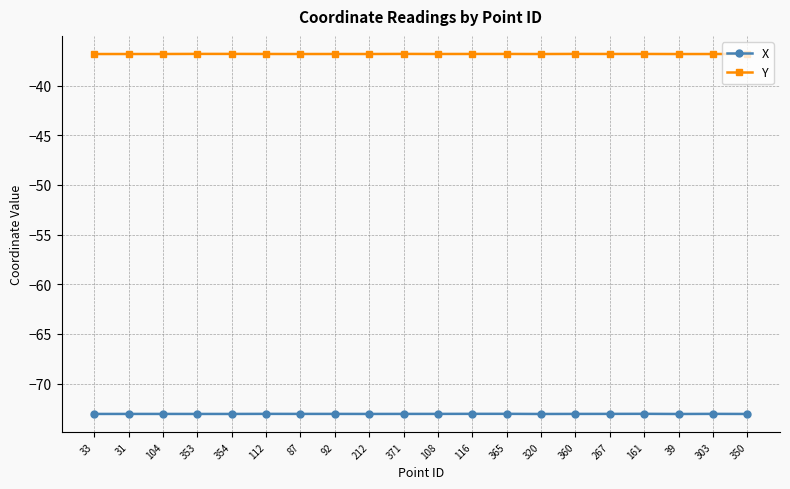

Is the value of Y at 31 greater than the value of X at 350?

Yes